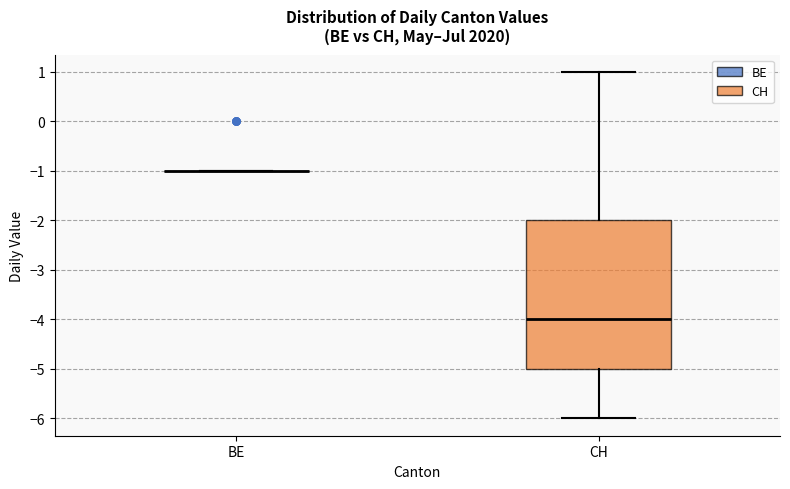

Reading left to right, read every box against the y-axis: the position of its median line, the range the box covers, and the ends of its whiskers. The values are not printed on the chart, so give them approximately, as read against the axis.

BE: box collapsed to a line at -1, whiskers -1 to -1
CH: median -4, box -5 to -2, whiskers -6 to 1